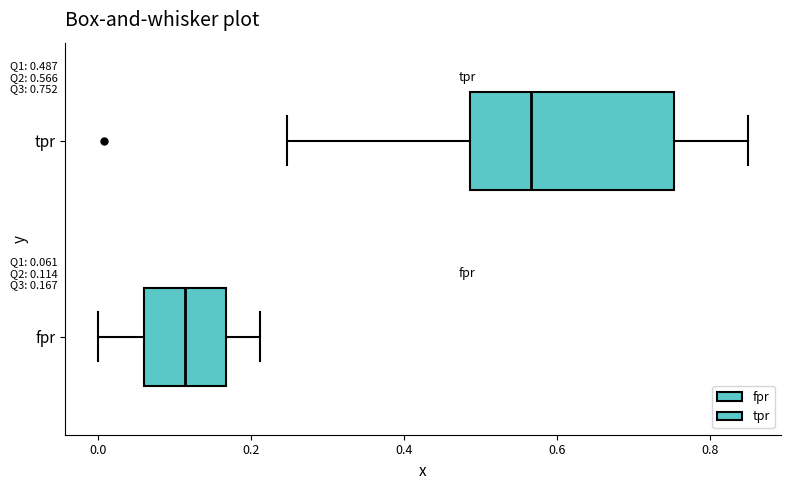

Which box has the furthest to the right median line?

tpr